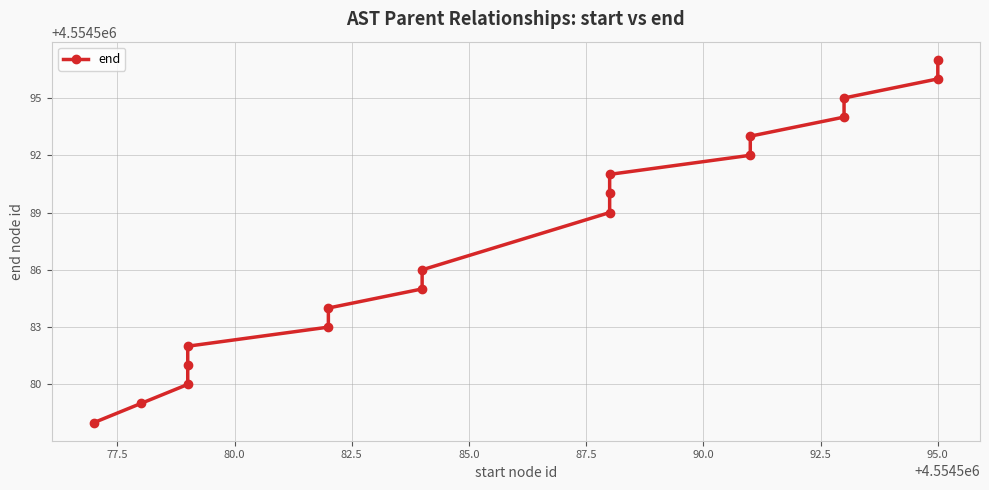

What is the sum of the values at 92.5 and 82.5?

9109166